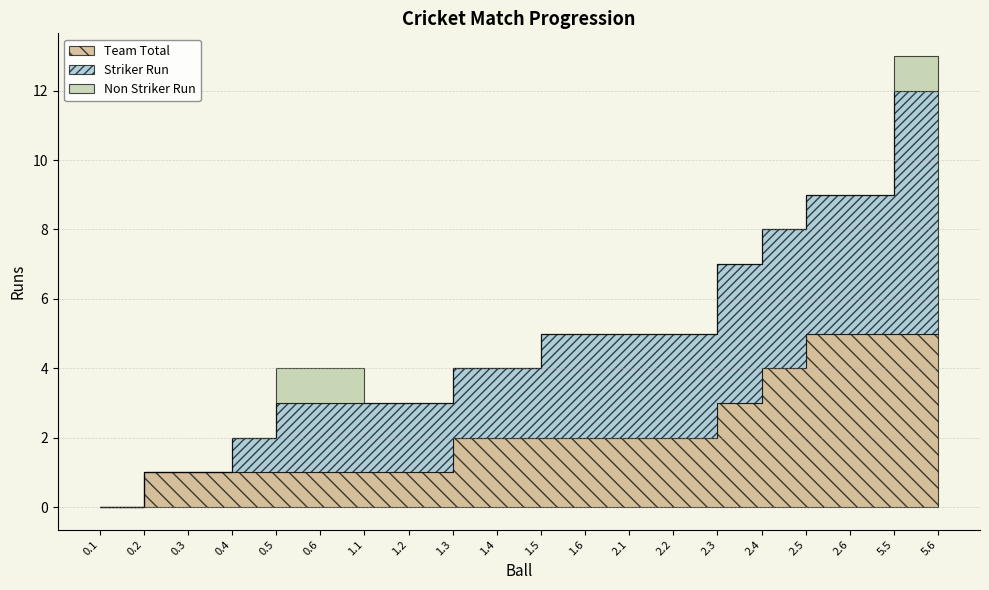

At which category is the sum across all series the highest?

5.5